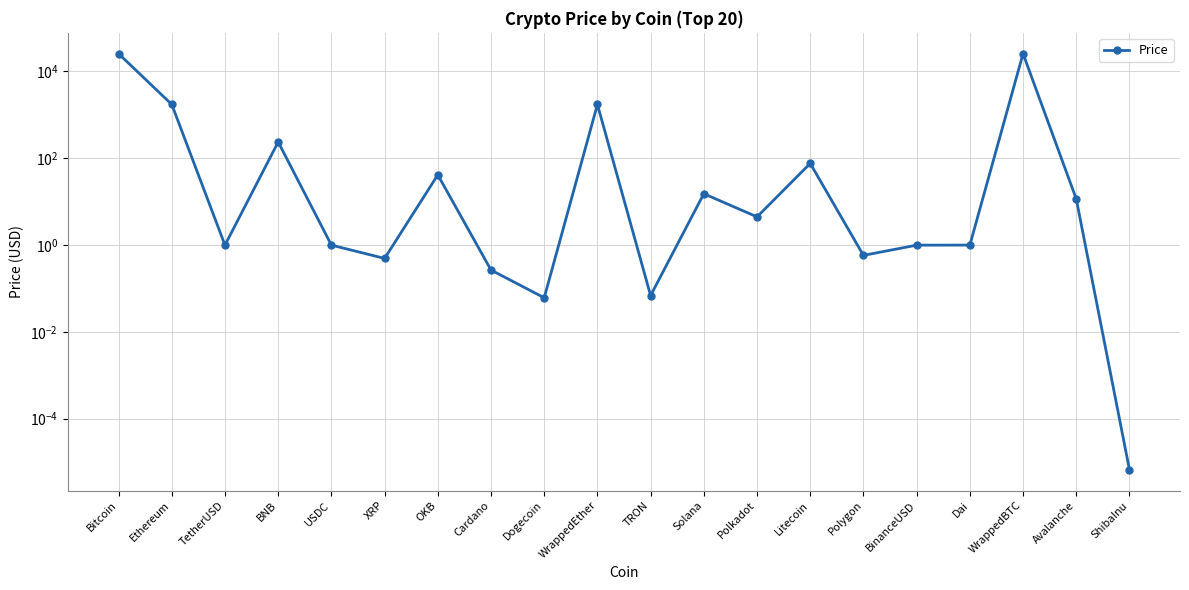

Rank the categories by value from highest to lowest.

WrappedBTC, Bitcoin, Ethereum, WrappedEther, BNB, Litecoin, OKB, Solana, Avalanche, Polkadot, Dai, USDC, TetherUSD, BinanceUSD, Polygon, XRP, Cardano, TRON, Dogecoin, ShibaInu